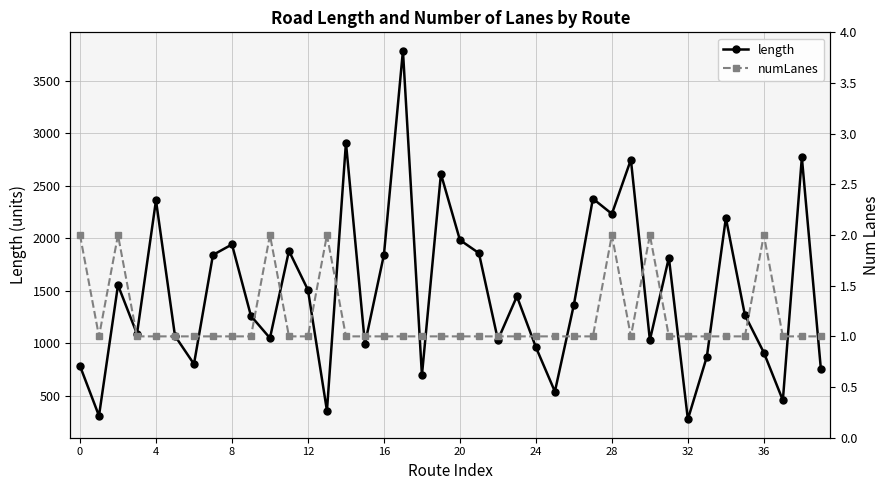

What is the highest value of the length series?

3786.4